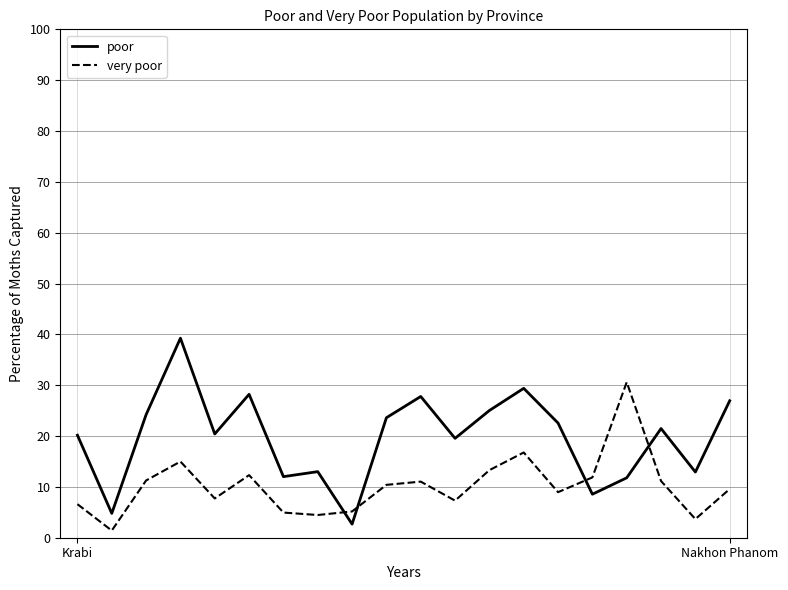

True or false: poor and very poor intersect in this chart.

True